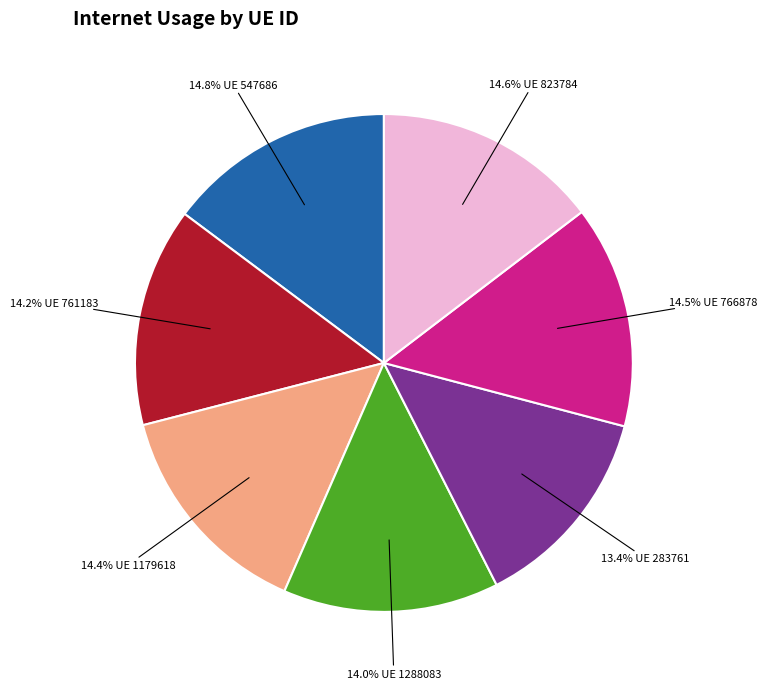

Does any single category account for the majority?

No